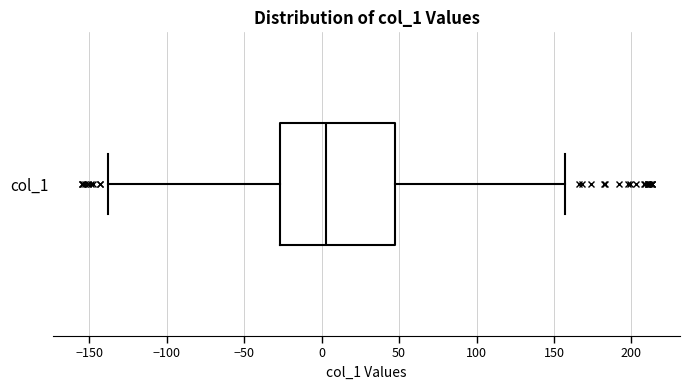

Transcribe this box plot: give where the median line is, the range the box spans, and where the two whiskers end, as read against the x-axis. The values are not printed on the chart, so give them approximately, as read against the axis.

median 5, box -25 to 45, whiskers -140 to 155